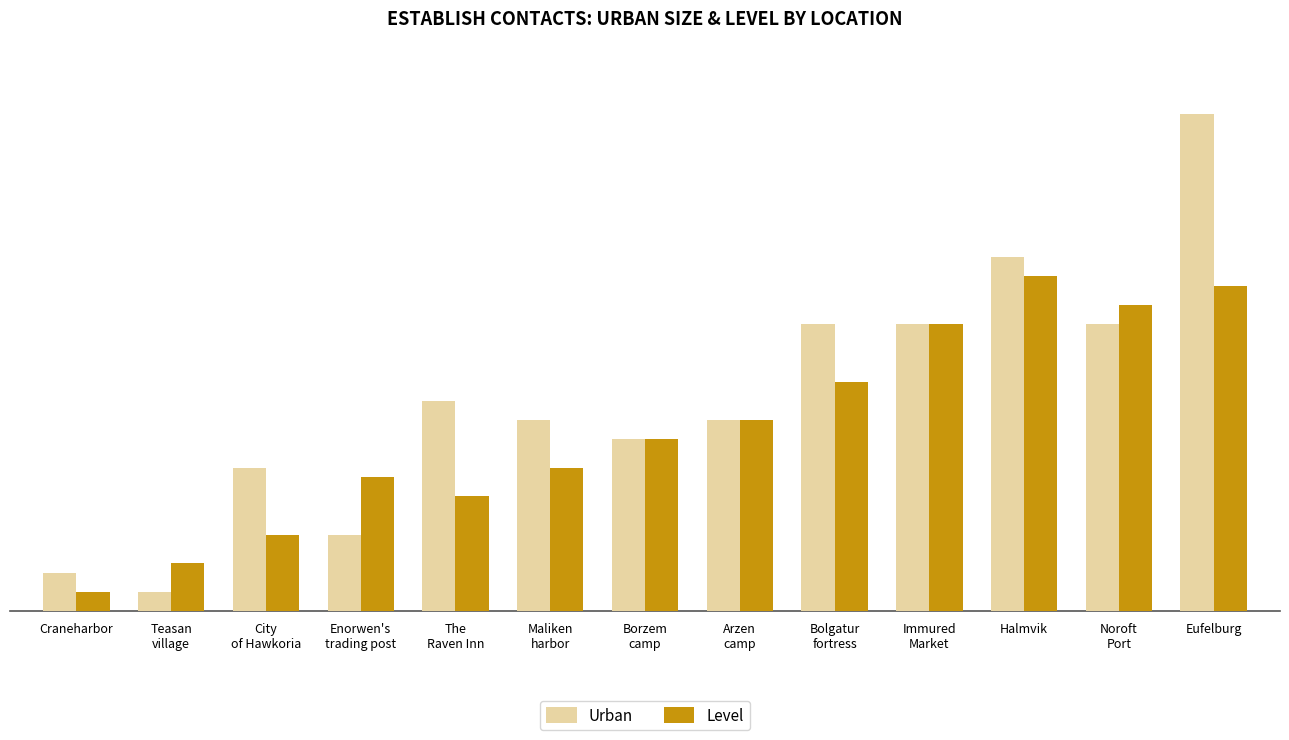

What are all the series names shown in the legend?

Urban, Level